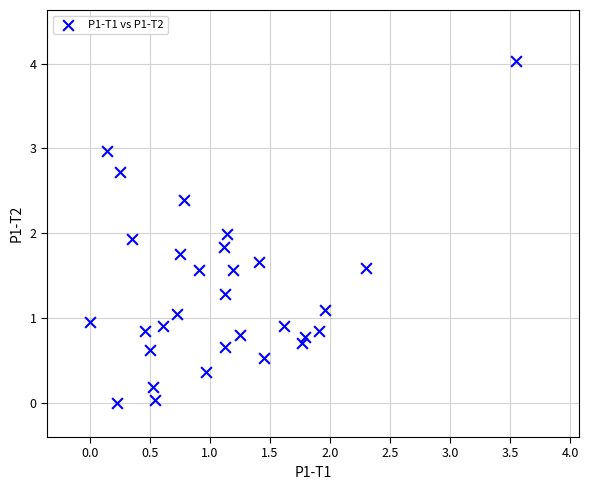

What is the range of X values (max minus min)?

3.5